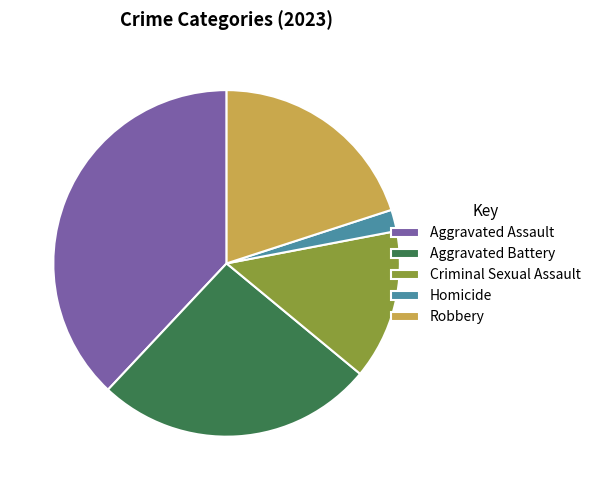

True or false: Criminal Sexual Assault accounts for 7% of the total.

False